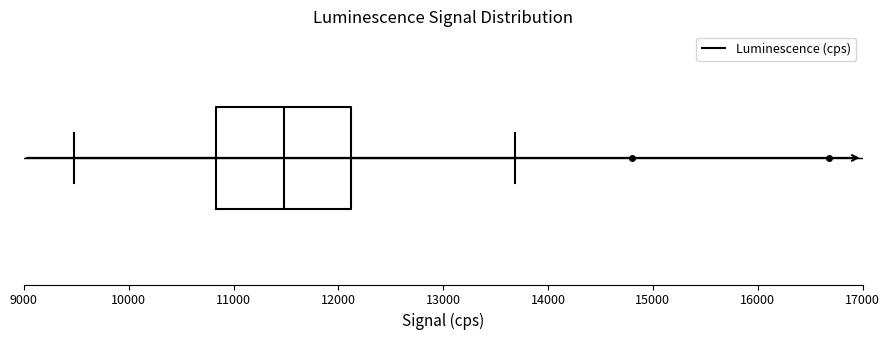

Where does the left whisker of the box end on the x-axis? The values are not printed on the chart, so give them approximately, as read against the axis.

9500